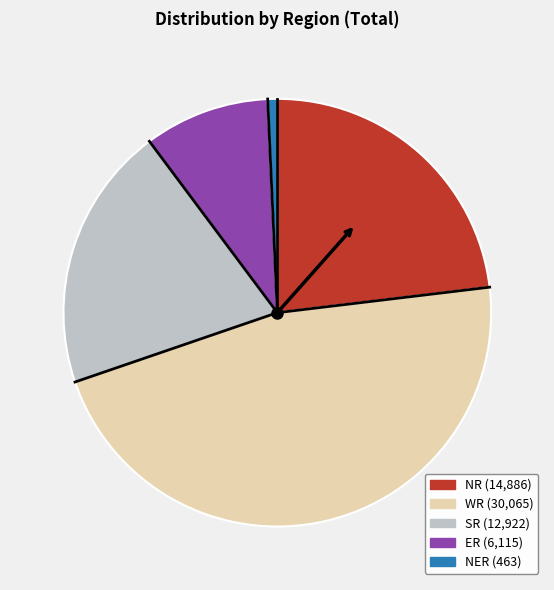

Does any single category account for the majority?

No